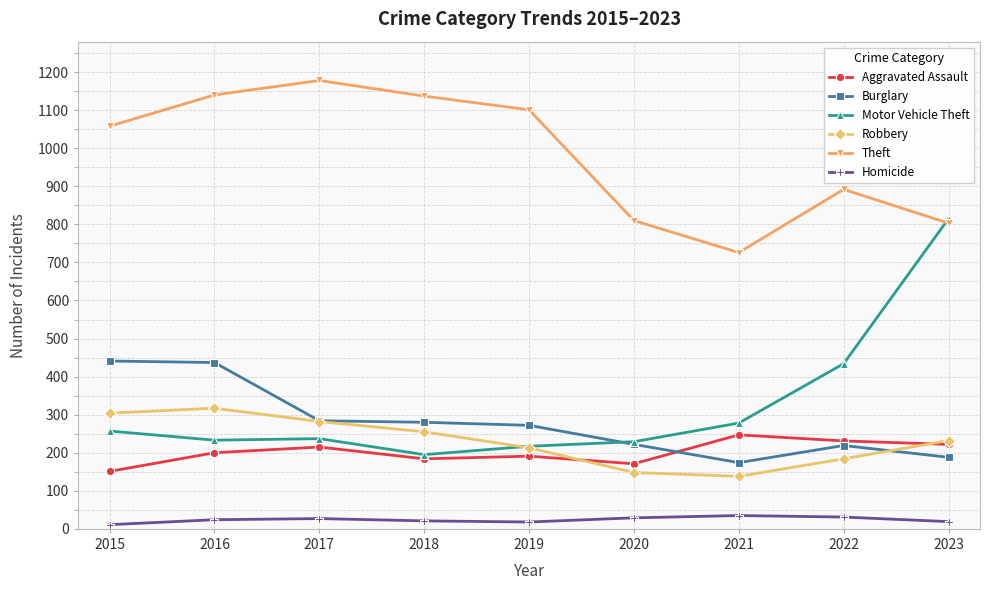

True or false: Aggravated Assault and Theft cross at least once.

False